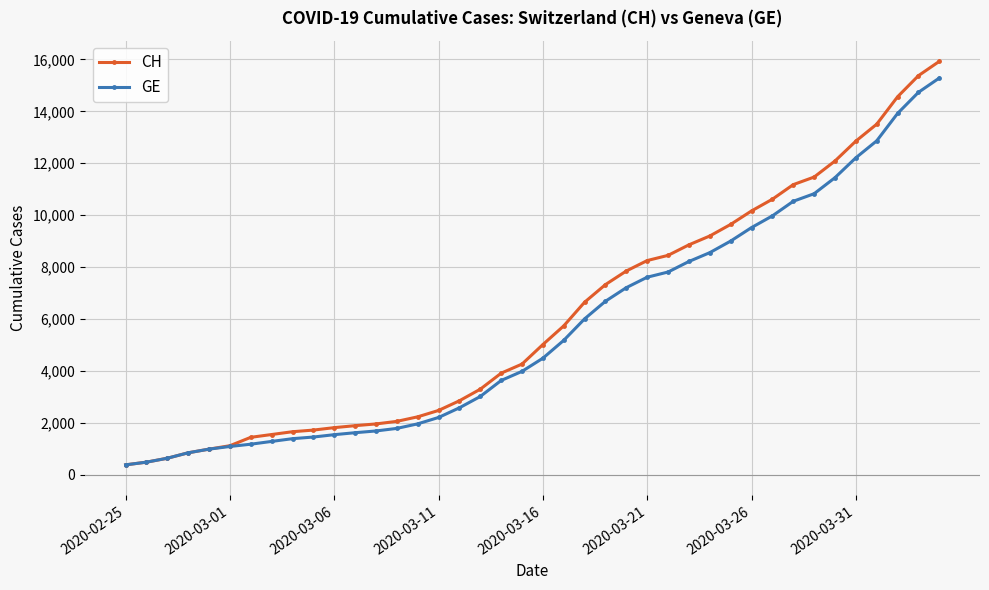

What is the value of the CH point at the 39th from the left?

15375